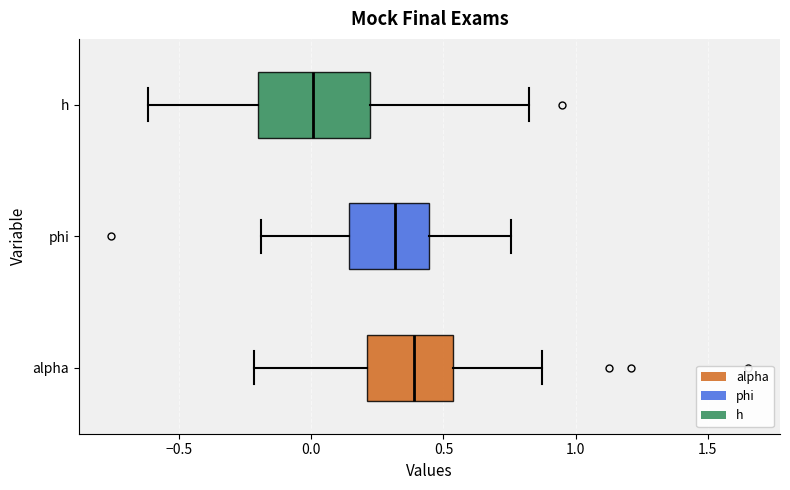

Reading bottom to top, transcribe this box plot: for each box, give where its median line is, the range the box spans, and where its two whiskers end, as read against the x-axis. The values are not printed on the chart, so give them approximately, as read against the axis.

alpha: median 0.40, box 0.20 to 0.55, whiskers -0.20 to 0.85
phi: median 0.30, box 0.15 to 0.45, whiskers -0.20 to 0.75
h: median 0.00, box -0.20 to 0.20, whiskers -0.60 to 0.80